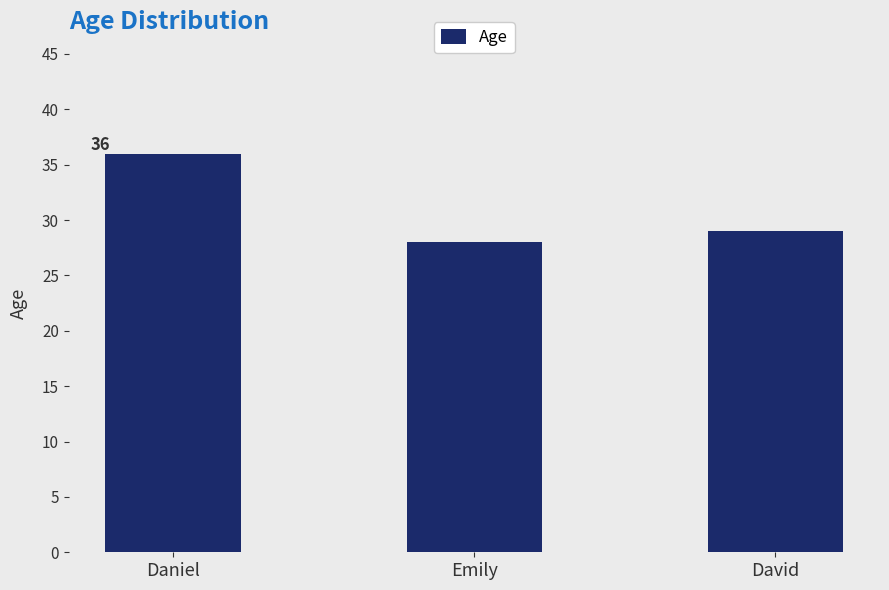

Rank the categories by value from lowest to highest.

Emily, David, Daniel